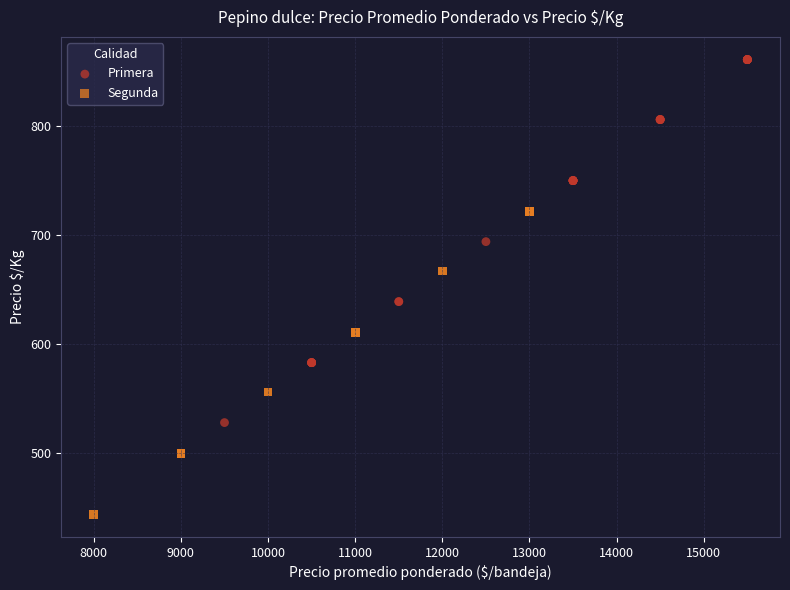

Which series reaches the minimum Y coordinate?

Segunda